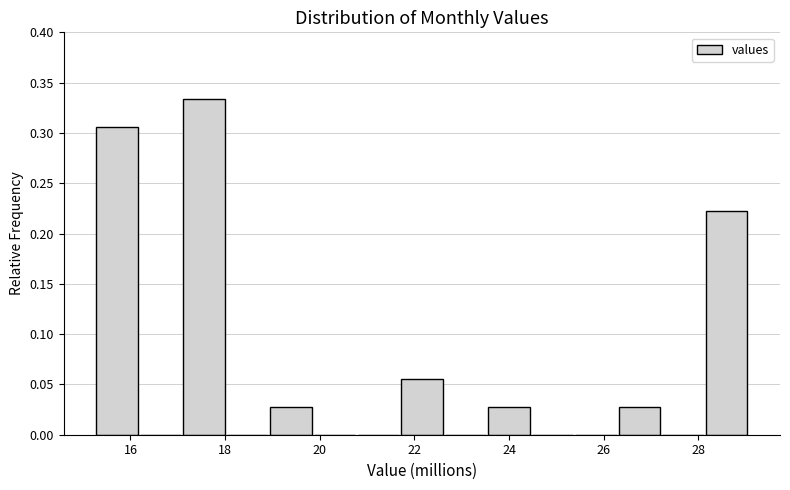

Which range on the x-axis has the tallest bar?

17.2 to 18.0